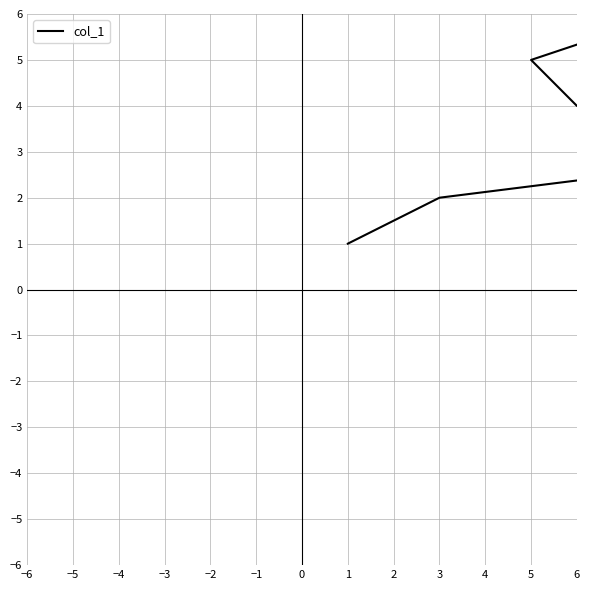

What is the label of the 6th point from the right?

4